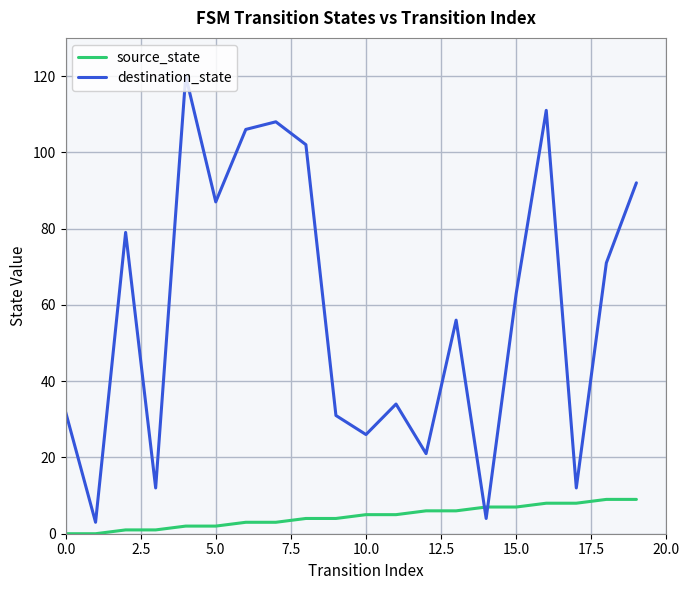

What is the difference between the maximum and minimum values in the source_state series?

9